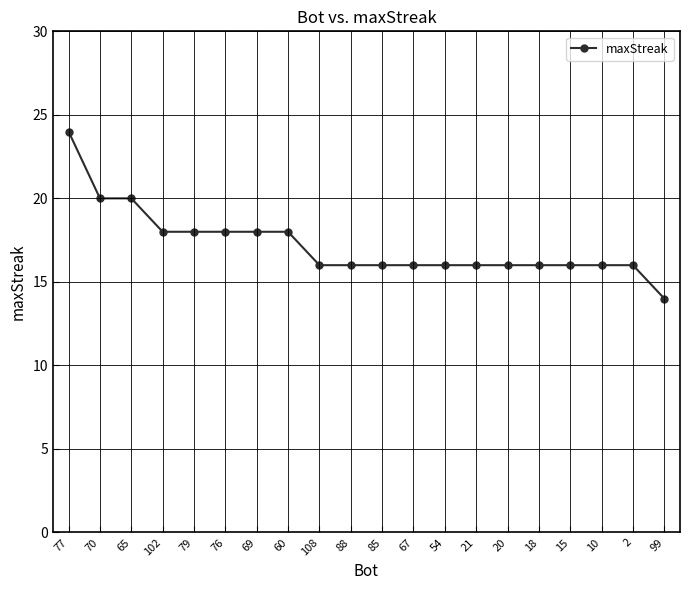

Count the number of categories in the chart.

20